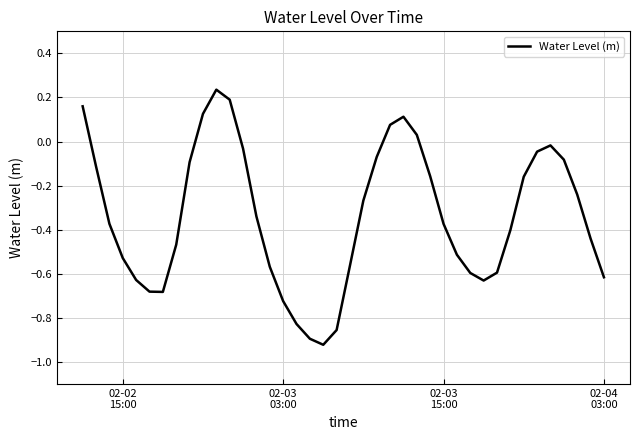

True or false: the data has more than 0 interior local peaks.

True